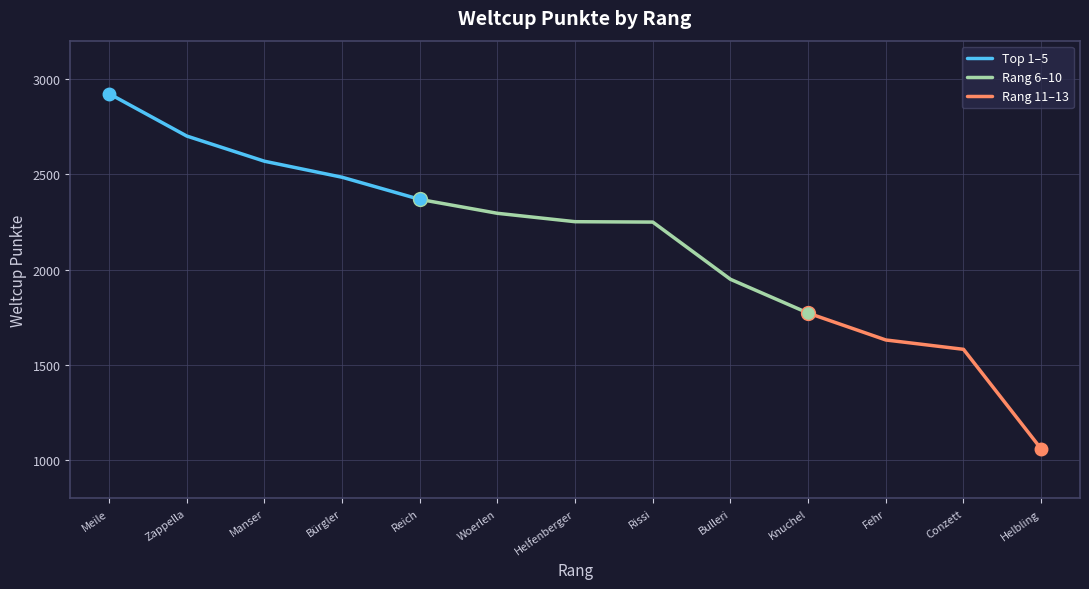

What is the sum of all values?

27831